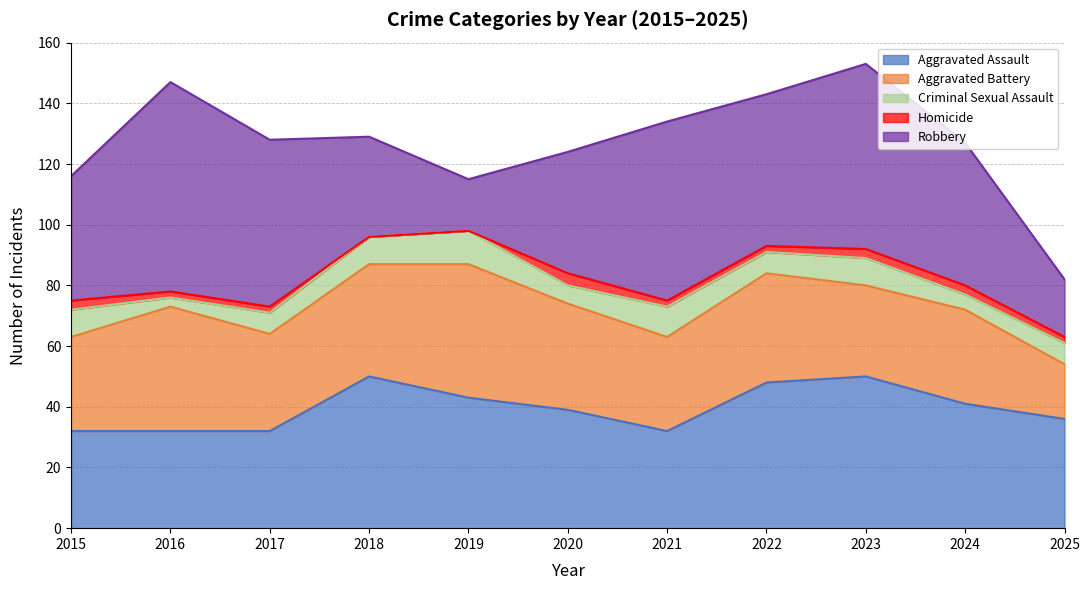

Which series has the largest total across all categories?

Robbery